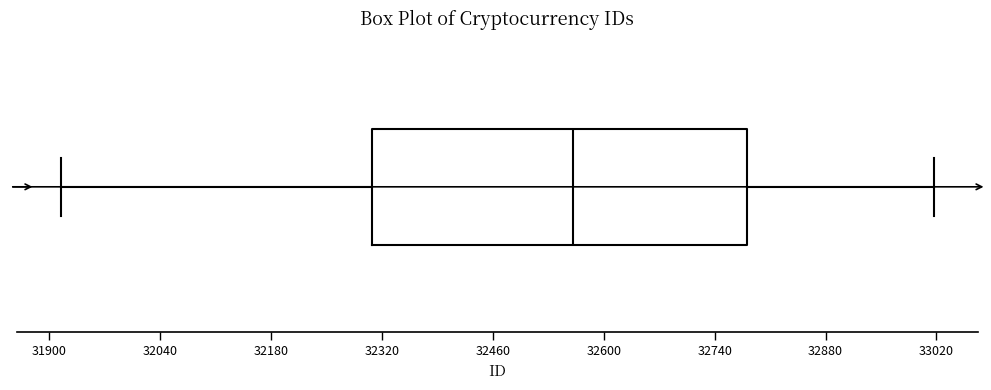

Where does the right whisker of the box end on the x-axis? The values are not printed on the chart, so give them approximately, as read against the axis.

33020